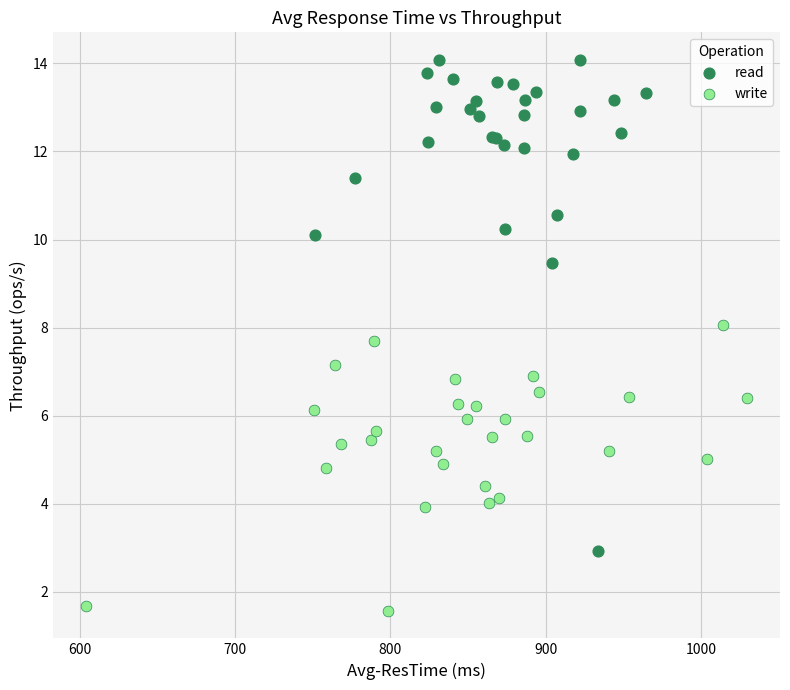

Which series contains the lowest Y value?

write